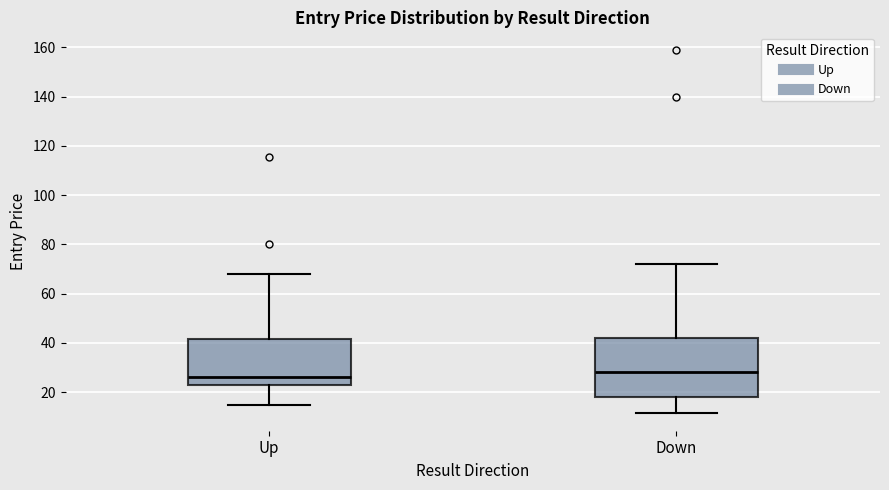

Where is the upper edge of the box for Up on the y-axis? The values are not printed on the chart, so give them approximately, as read against the axis.

42